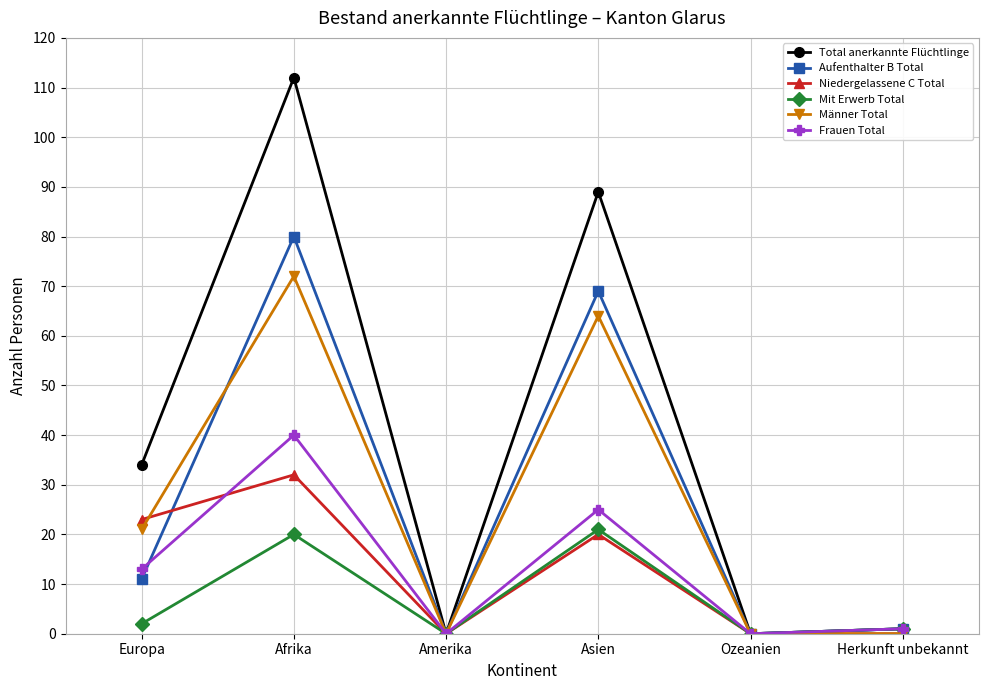

Between Asien and Herkunft unbekannt, which series saw the biggest shift?

Total anerkannte Flüchtlinge